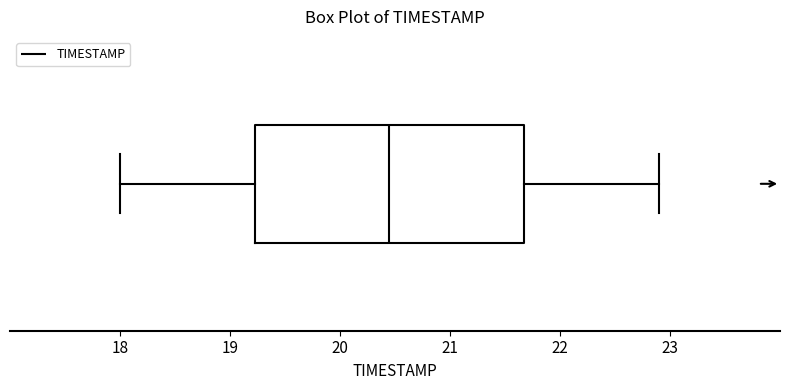

Read this box plot against the x-axis: the position of the median line, the range covered by the box, and the ends of both whiskers. The values are not printed on the chart, so give them approximately, as read against the axis.

median 20.5, box 19.2 to 21.7, whiskers 18.0 to 22.9